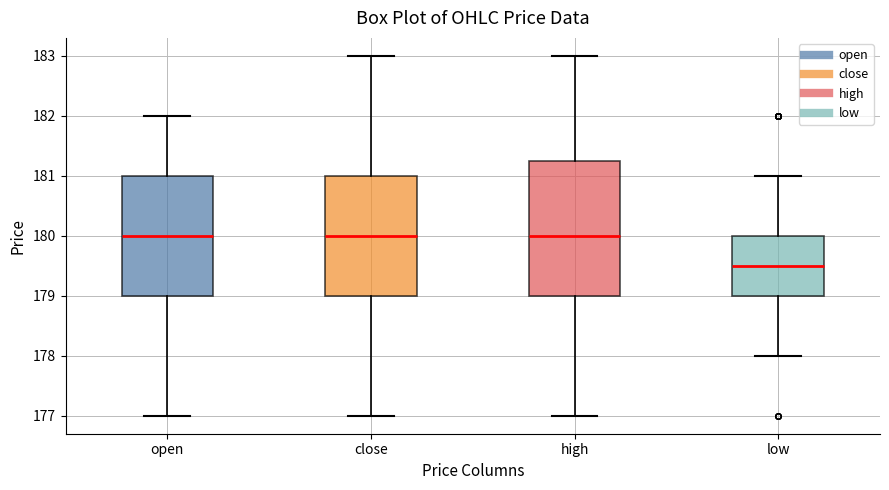

Where is the upper edge of the box for open on the y-axis? The values are not printed on the chart, so give them approximately, as read against the axis.

181.0